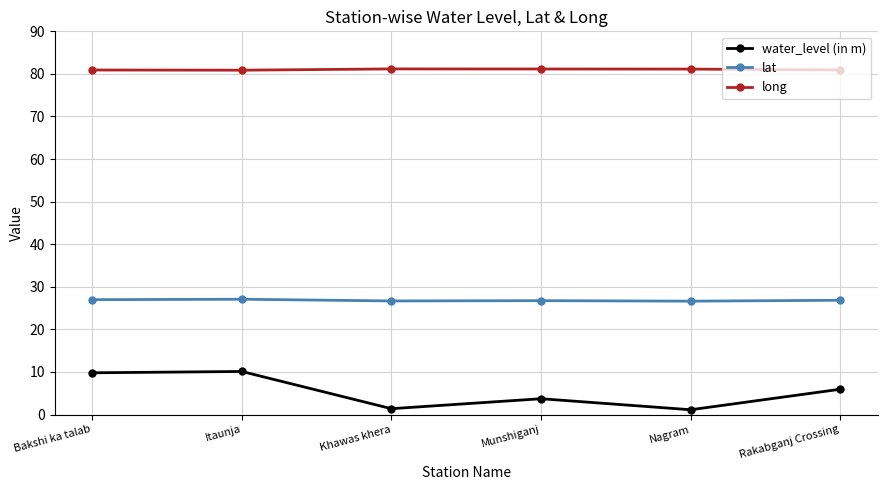

At which category does water_level (in m) reach its first local valley?

Khawas khera